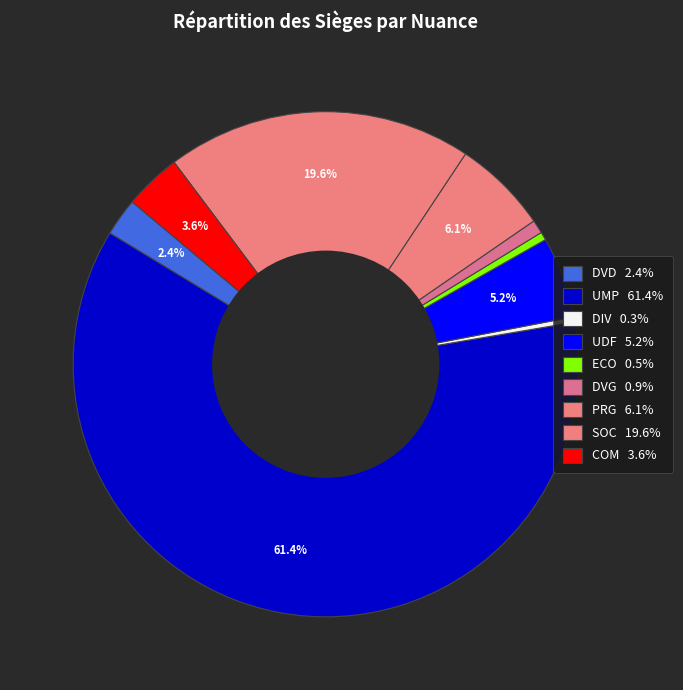

Which slice is the smallest?

DIV